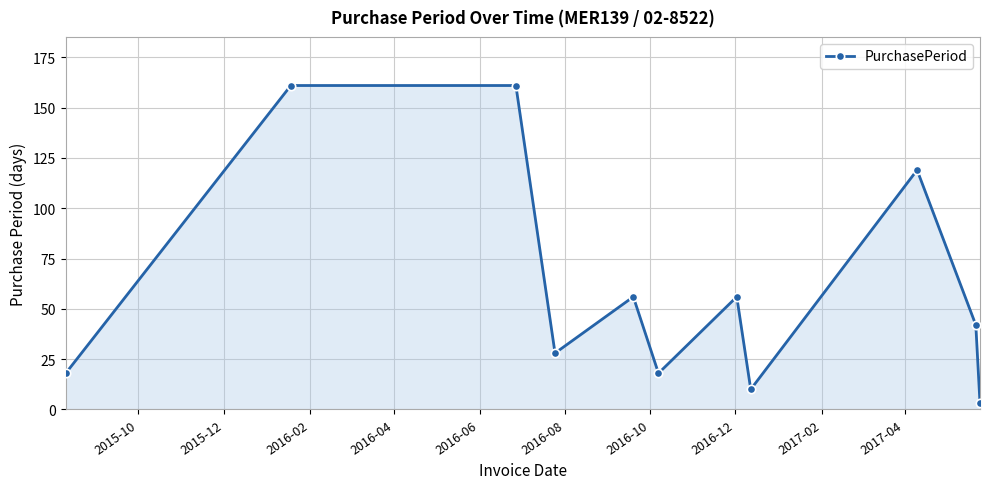

What is the value of the 8th point from the left?

10